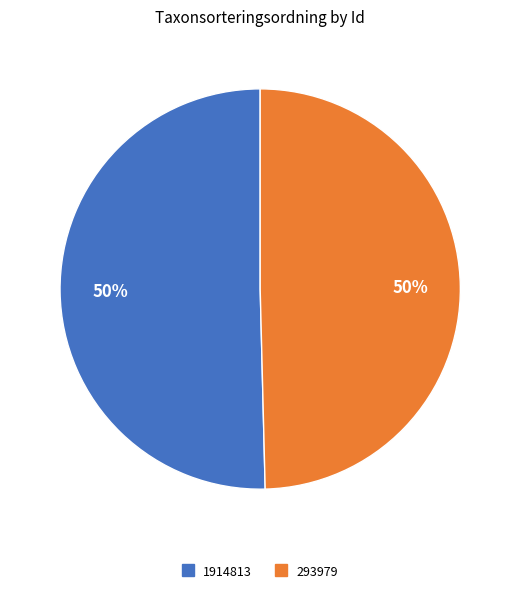

Which category accounts for the majority?

1914813